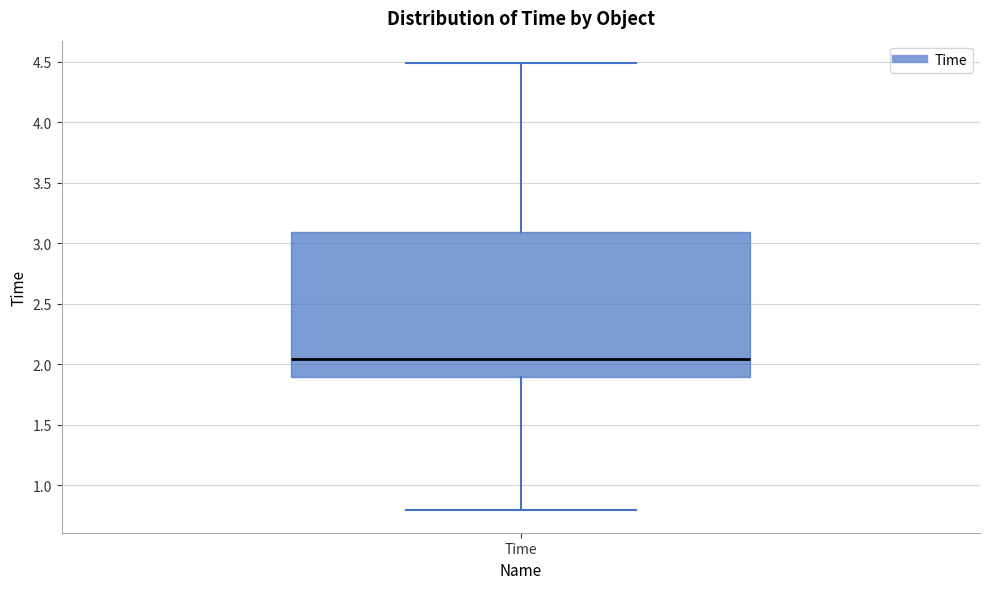

Read this box plot against the y-axis: the position of the median line, the range covered by the box, and the ends of both whiskers. The values are not printed on the chart, so give them approximately, as read against the axis.

median 2.05, box 1.90 to 3.10, whiskers 0.80 to 4.50